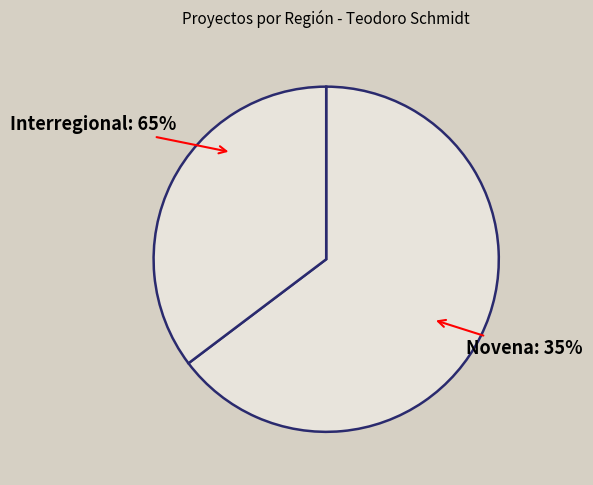

To the nearest percent, what is the average slice percentage?

50%